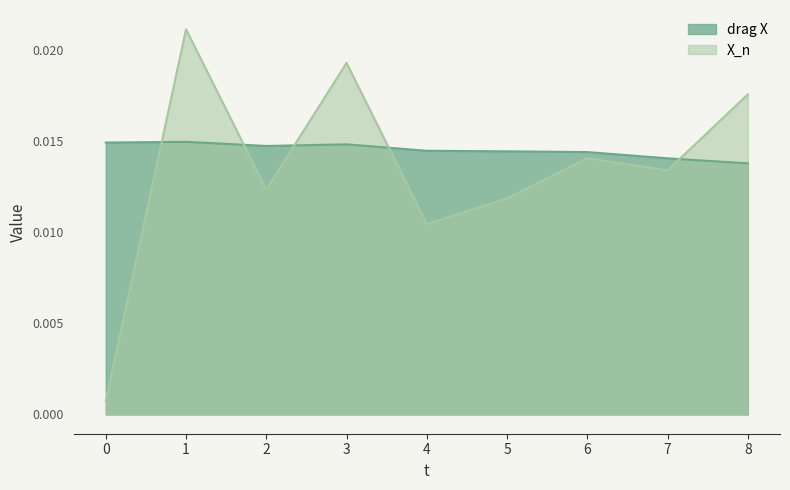

True or false: X_n has more than 2 interior local peaks.

True